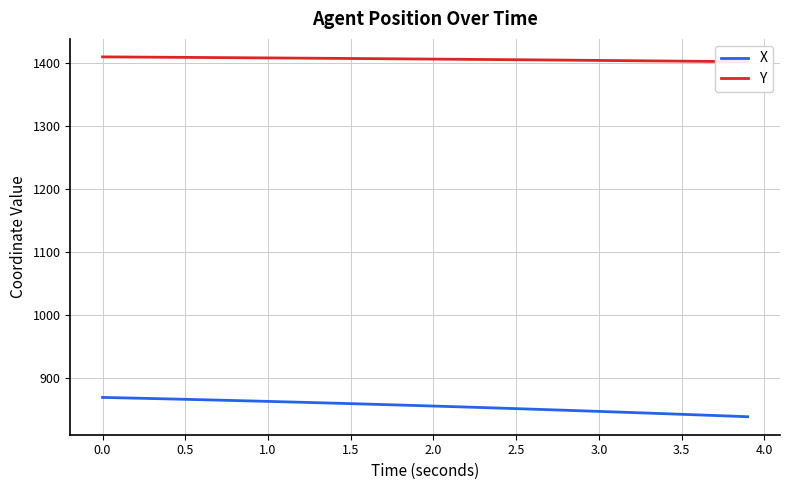

Is the value of X at 22 greater than the value of Y at 18?

No